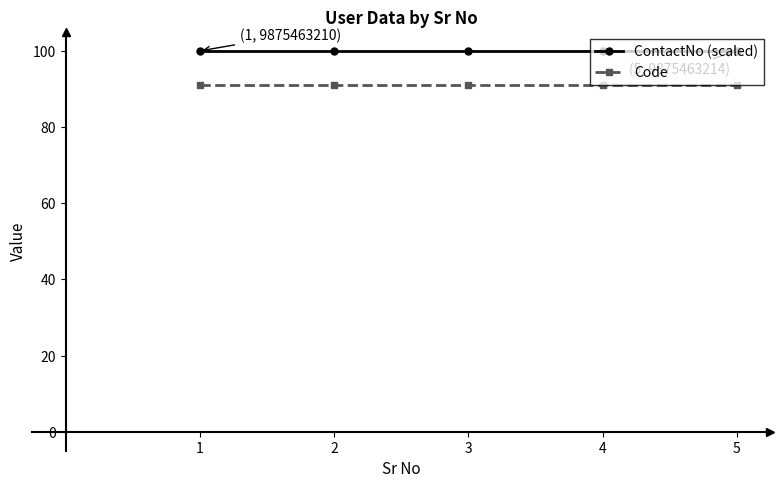

At 1, list the series in order from largest to smallest.

ContactNo (scaled), Code